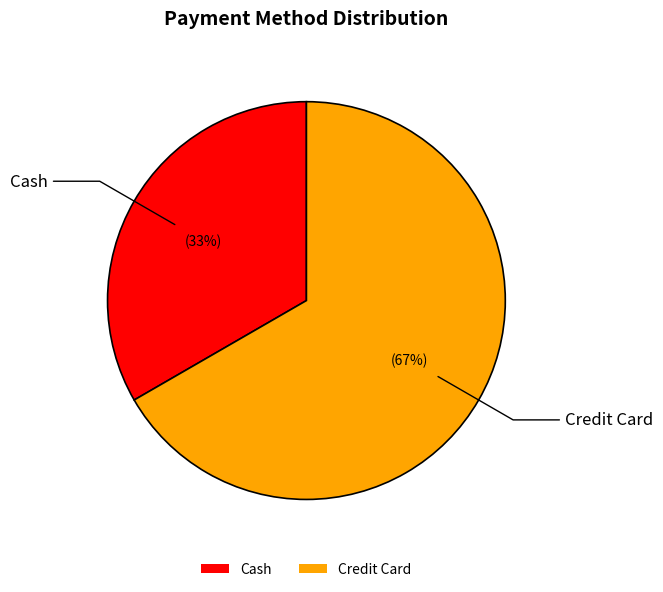

Which category has the biggest portion of the pie?

Credit Card